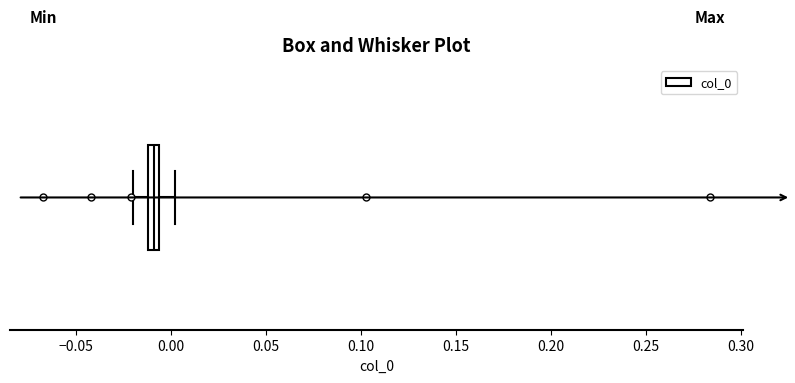

Where is the left edge of the box on the x-axis? The values are not printed on the chart, so give them approximately, as read against the axis.

-0.010